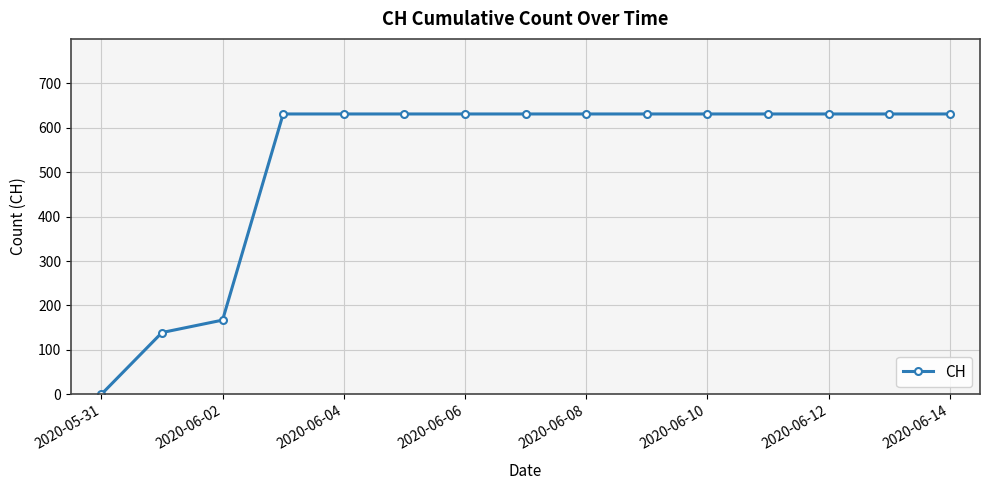

What is the sum of all values?

7878